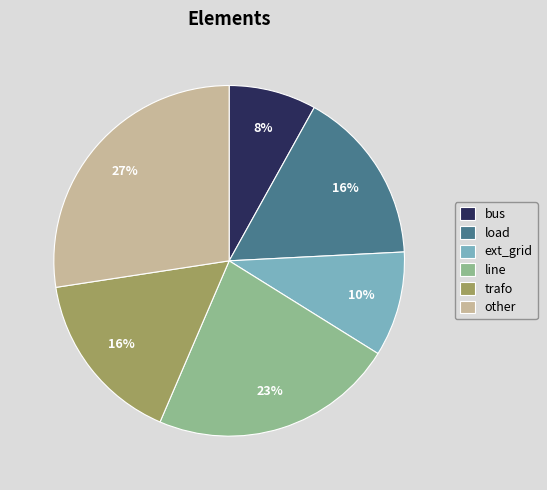

Is there any slice that represents more than half of the pie?

No